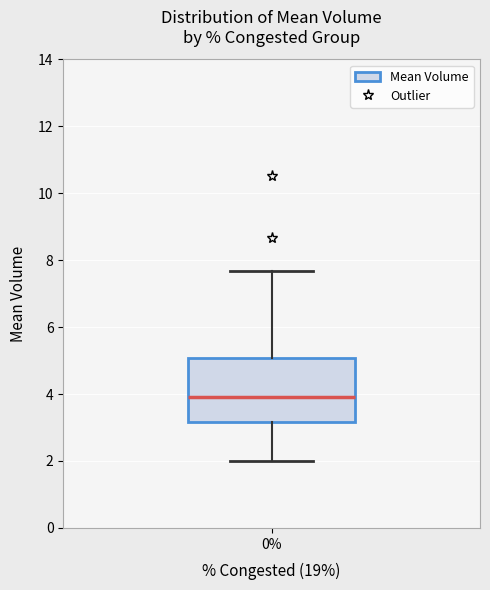

Transcribe this box plot: give where the median line is, the range the box spans, and where the two whiskers end, as read against the y-axis. The values are not printed on the chart, so give them approximately, as read against the axis.

median 4.0, box 3.2 to 5.0, whiskers 2.0 to 7.6